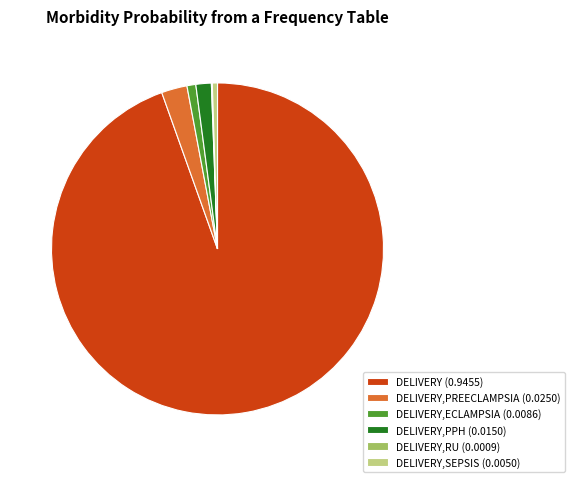

Combined, do DELIVERY,SEPSIS (0.0050) and DELIVERY,PREECLAMPSIA (0.0250) account for over 50%?

No